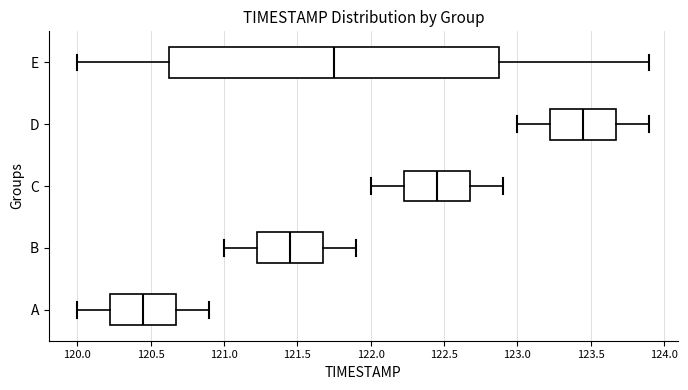

Reading bottom to top, read every box against the x-axis: the position of its median line, the range the box covers, and the ends of its whiskers. The values are not printed on the chart, so give them approximately, as read against the axis.

A: median 120.45, box 120.25 to 120.70, whiskers 120.00 to 120.90
B: median 121.45, box 121.25 to 121.70, whiskers 121.00 to 121.90
C: median 122.45, box 122.25 to 122.70, whiskers 122.00 to 122.90
D: median 123.45, box 123.25 to 123.70, whiskers 123.00 to 123.90
E: median 121.75, box 120.65 to 122.90, whiskers 120.00 to 123.90